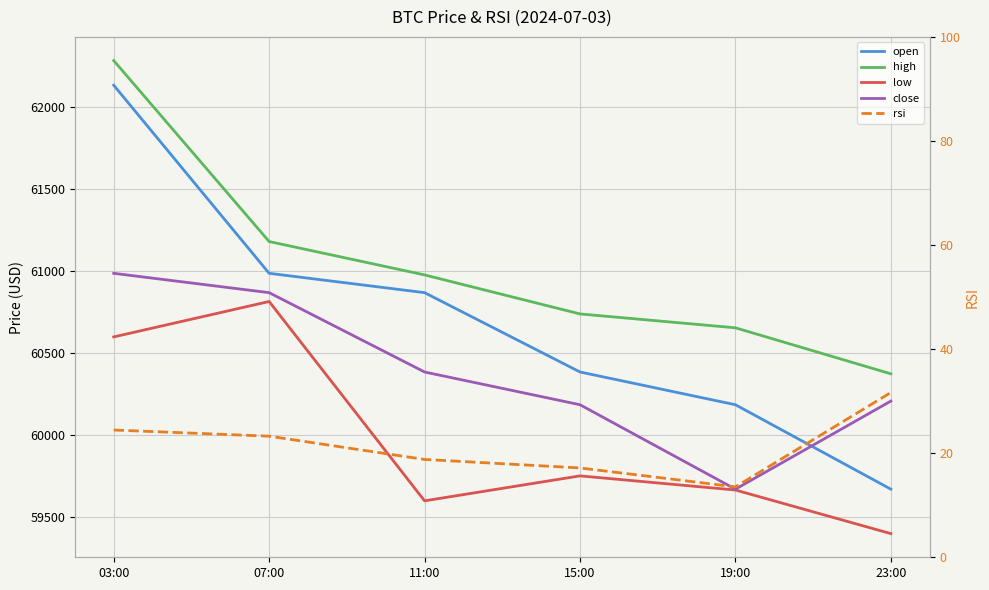

Does the chart display data point markers on the line(s)?

No